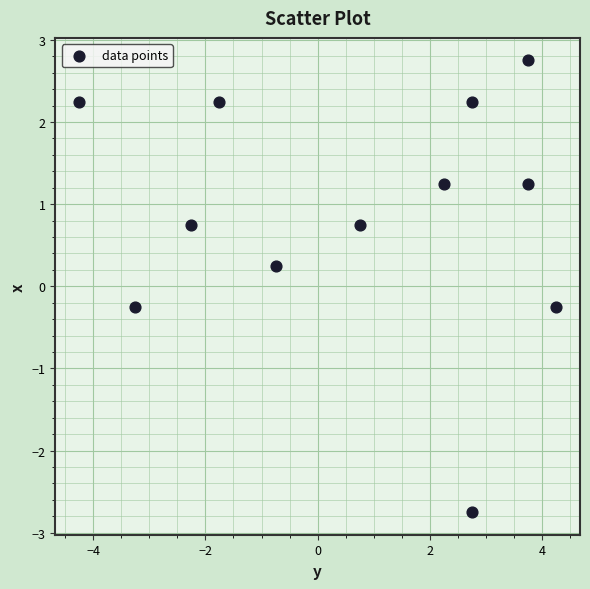

What is the average X value?

0.7